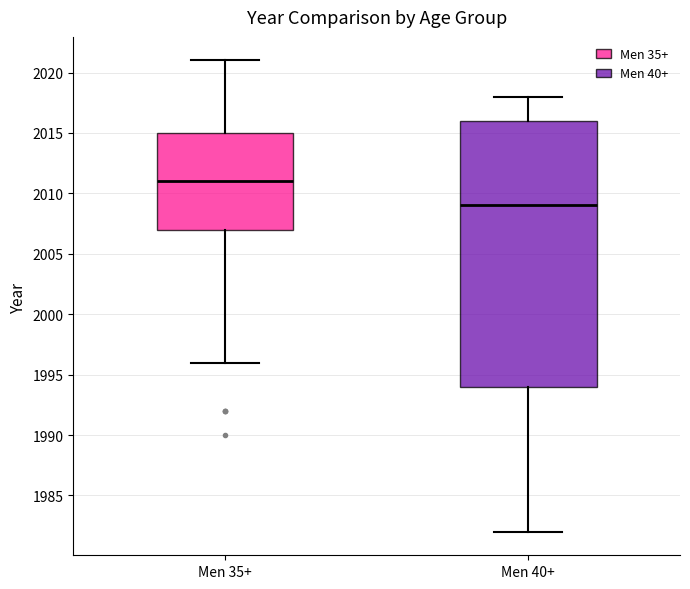

Reading left to right, read every box against the y-axis: the position of its median line, the range the box covers, and the ends of its whiskers. The values are not printed on the chart, so give them approximately, as read against the axis.

Men 35+: median 2011, box 2007 to 2015, whiskers 1996 to 2021
Men 40+: median 2009, box 1994 to 2016, whiskers 1982 to 2018